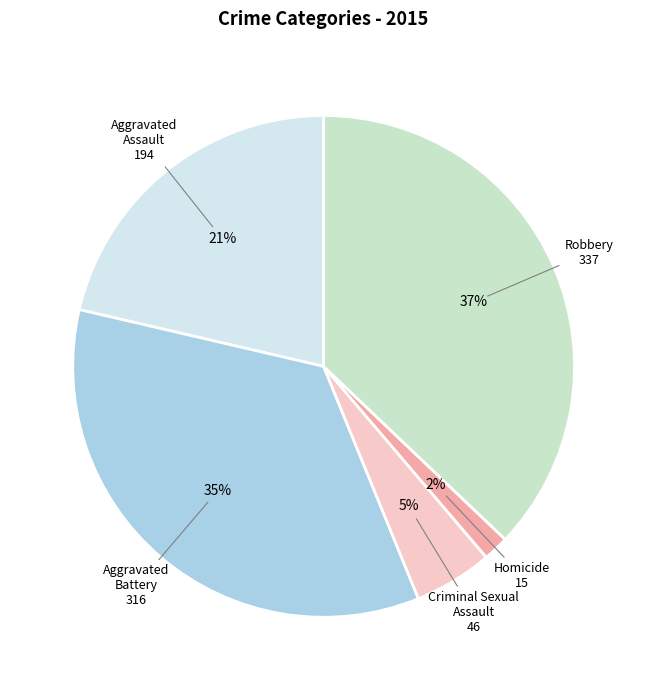

To the nearest percent, what percentage of the pie is Aggravated Battery?

35%